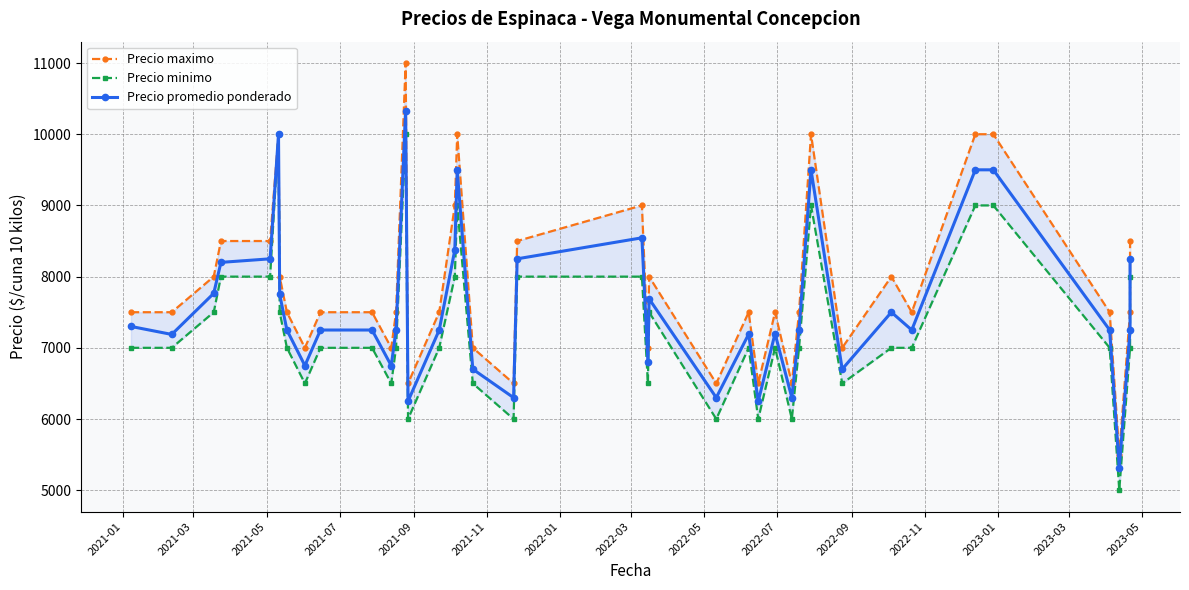

Is the value of Precio minimo at 2021-07 greater than the value of Precio promedio ponderado at 2023-03?

No